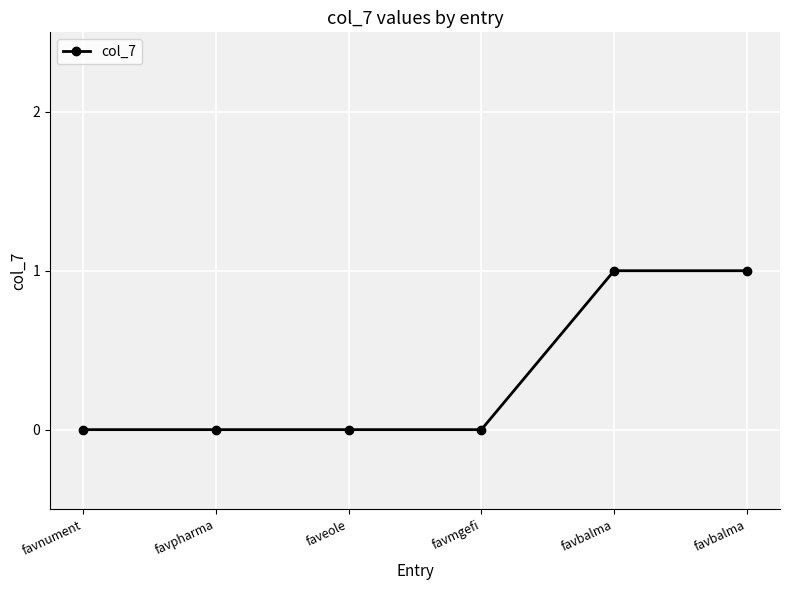

What is the label of the 1st point from the left?

favnument